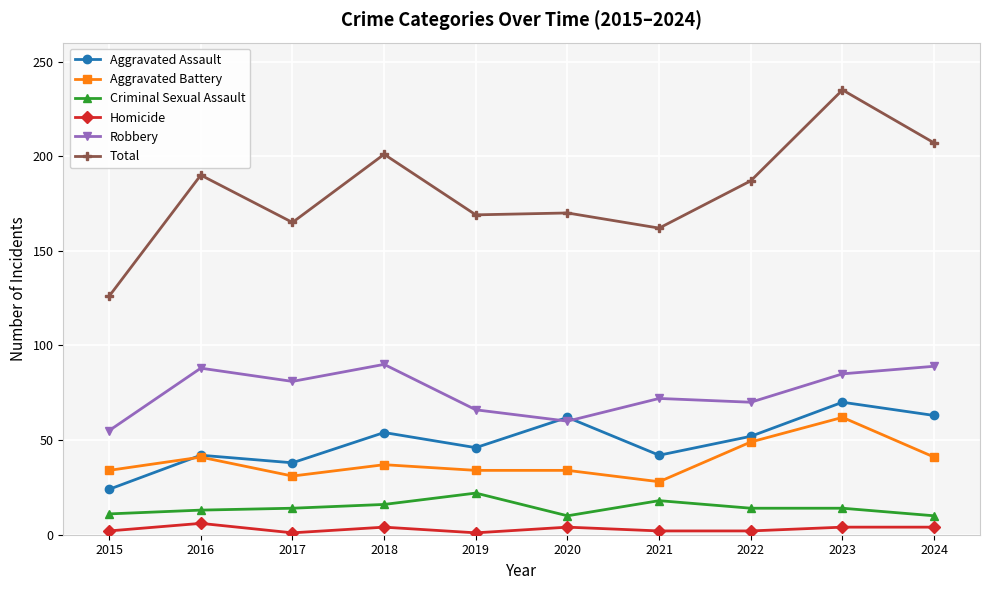

Where is Total nearest to the value 180?

2022